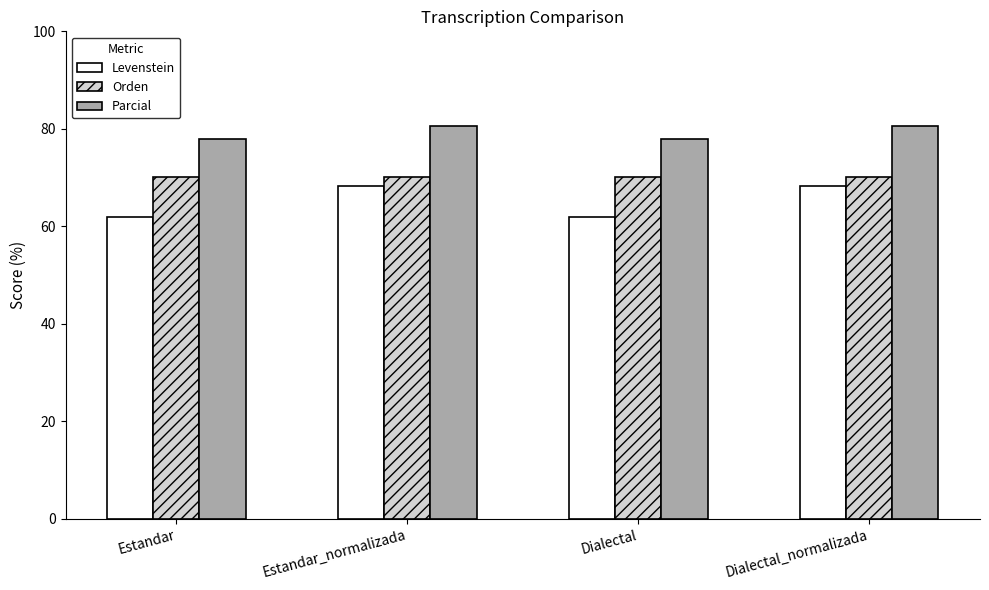

Between Estandar_normalizada and Dialectal, which series saw the biggest shift?

Levenstein